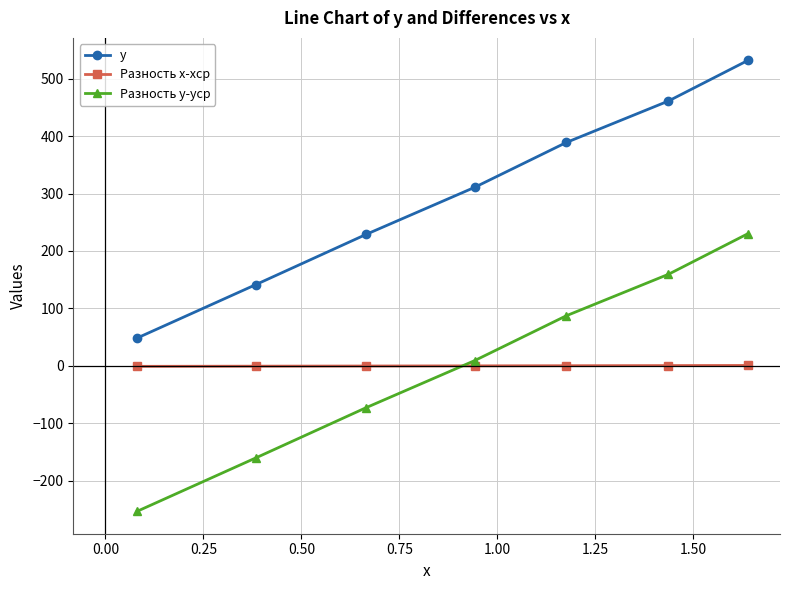

Which series has the largest total across all categories?

y